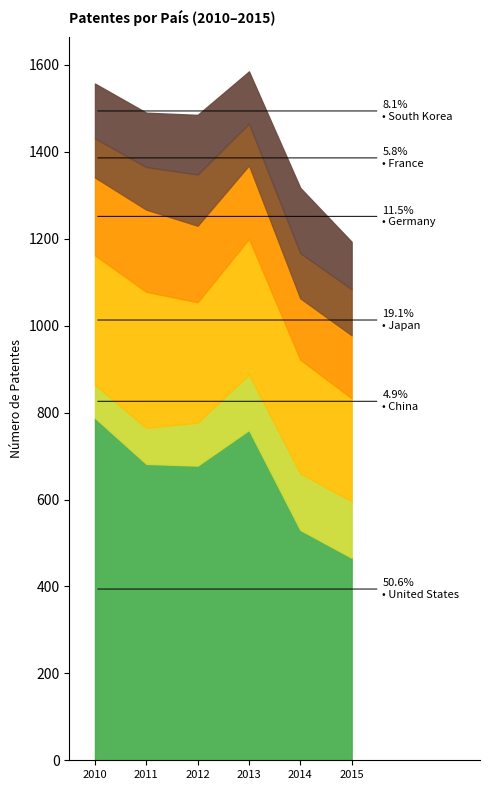

True or false: Germany and France intersect in this chart.

False